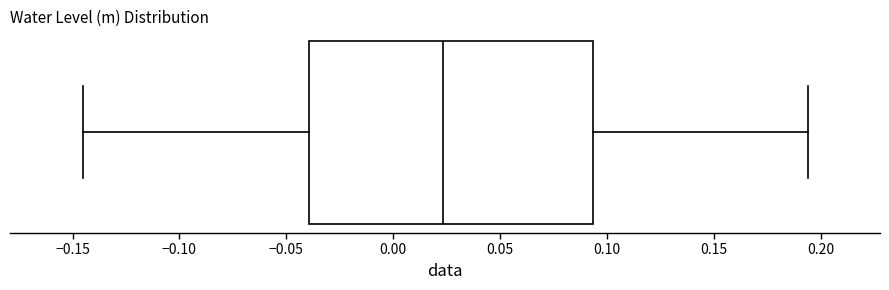

Read this box plot against the x-axis: the position of the median line, the range covered by the box, and the ends of both whiskers. The values are not printed on the chart, so give them approximately, as read against the axis.

median 0.025, box -0.040 to 0.095, whiskers -0.145 to 0.195